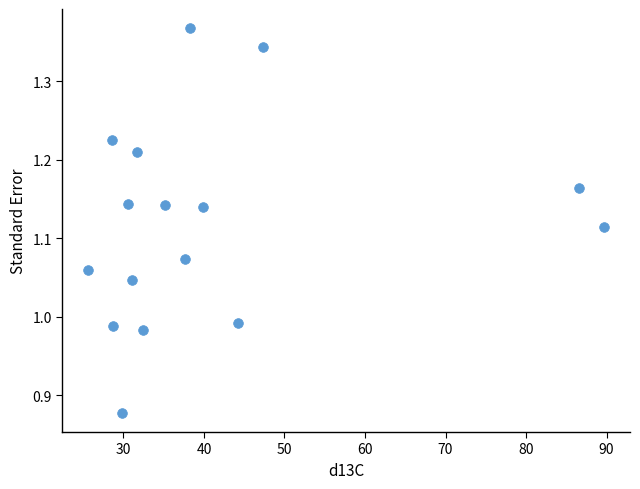

What is the range of X values (max minus min)?

64.1